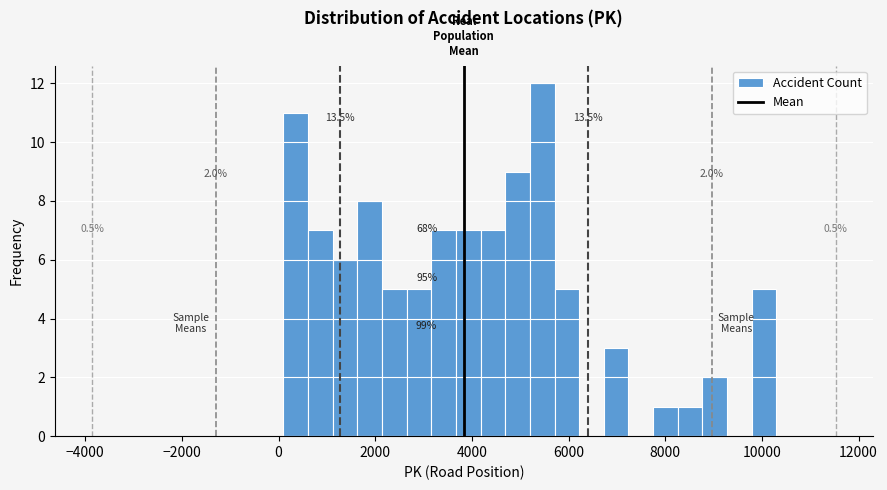

Read against the x-axis, roughly where is the centre of the tallest bar?

5400